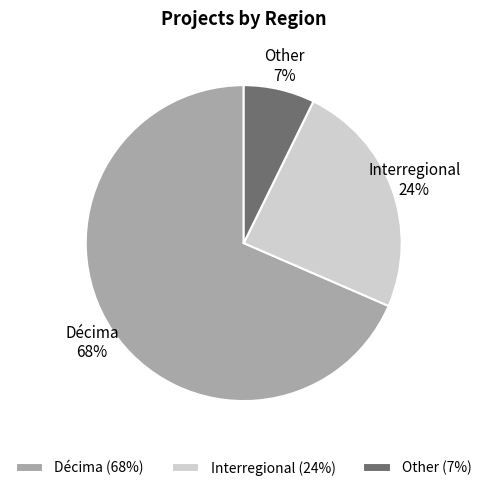

Does any single category account for the majority?

Yes